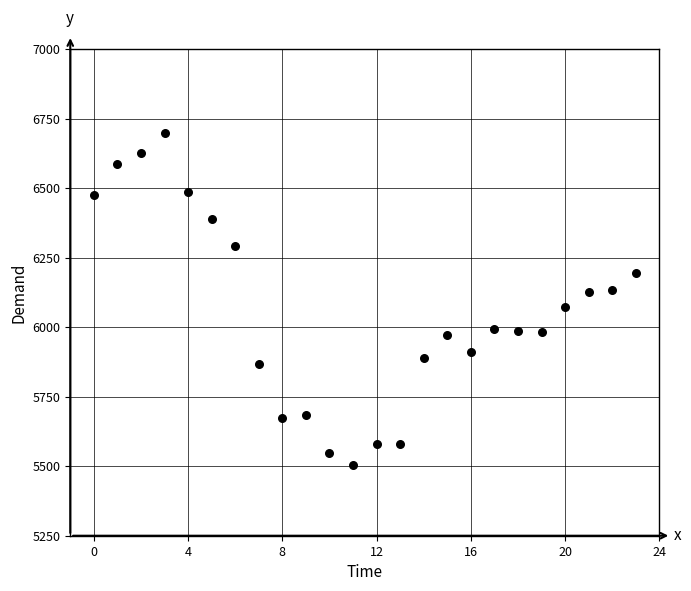

What is the range of Y values (max minus min)?

1193